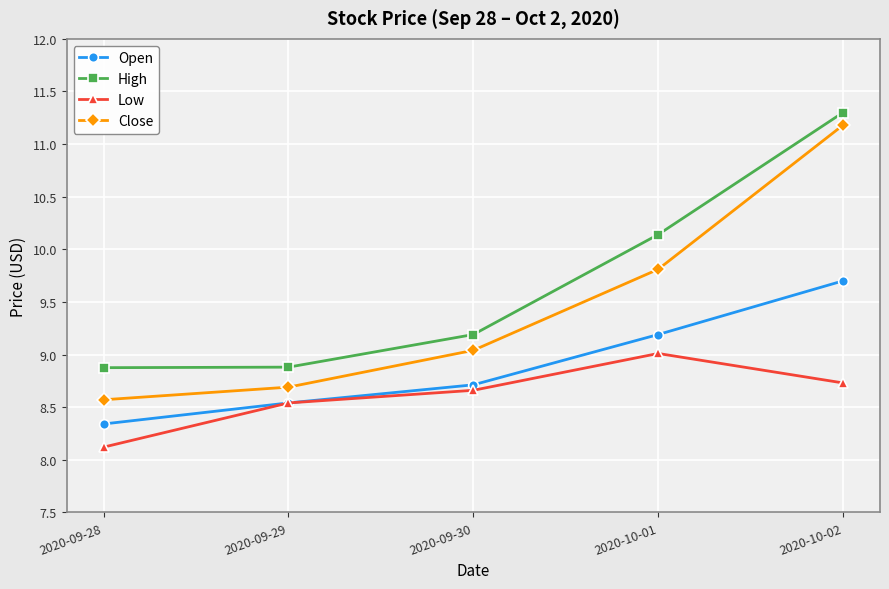

What are all the series names shown in the legend?

Open, High, Low, Close